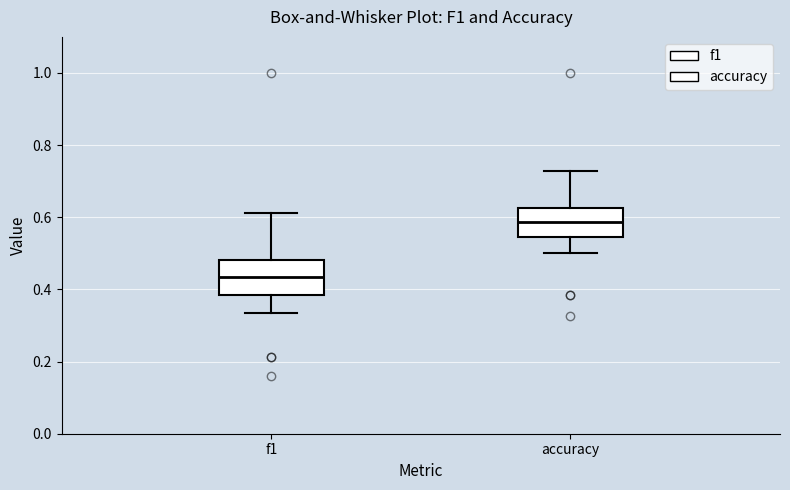

Where is the lower edge of the box for f1 on the y-axis? The values are not printed on the chart, so give them approximately, as read against the axis.

0.38